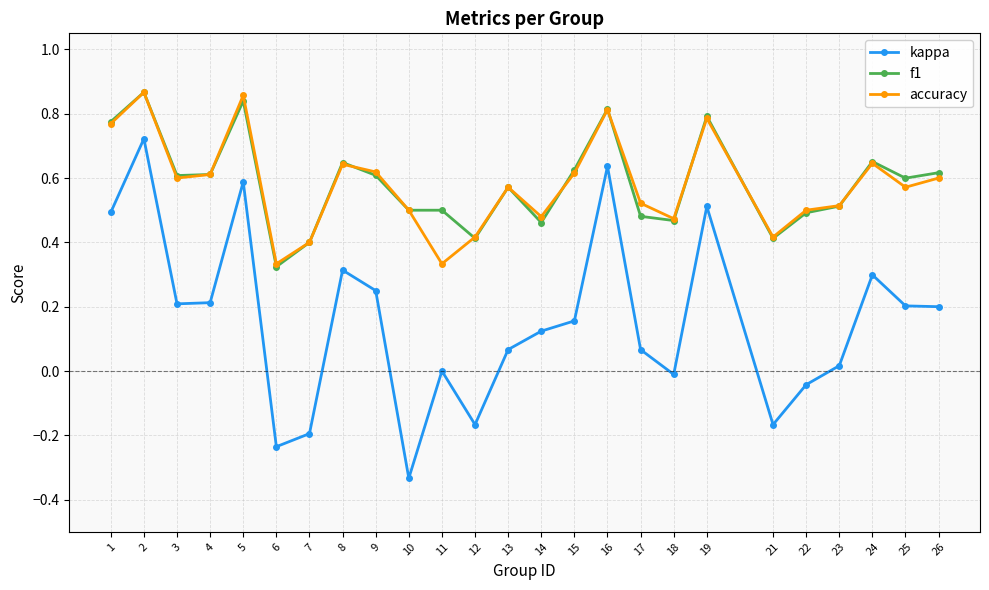

Rank the series at 11 from lowest to highest value.

kappa, accuracy, f1